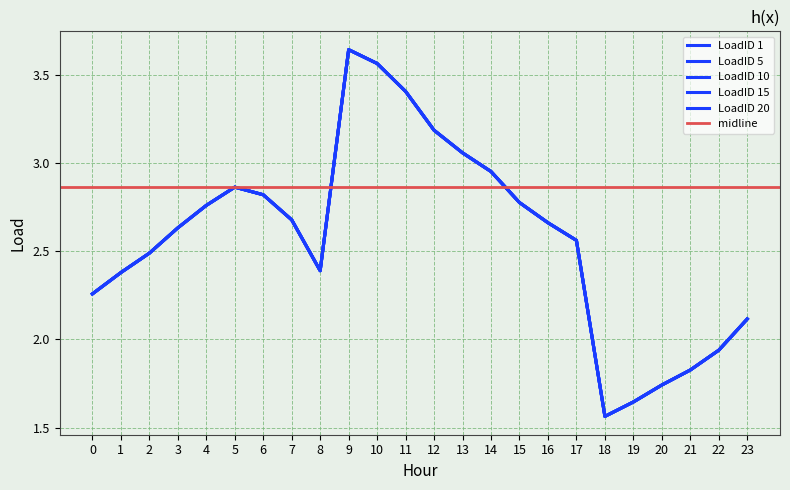

Between 1 and 18, which series saw the biggest shift?

LoadID 1